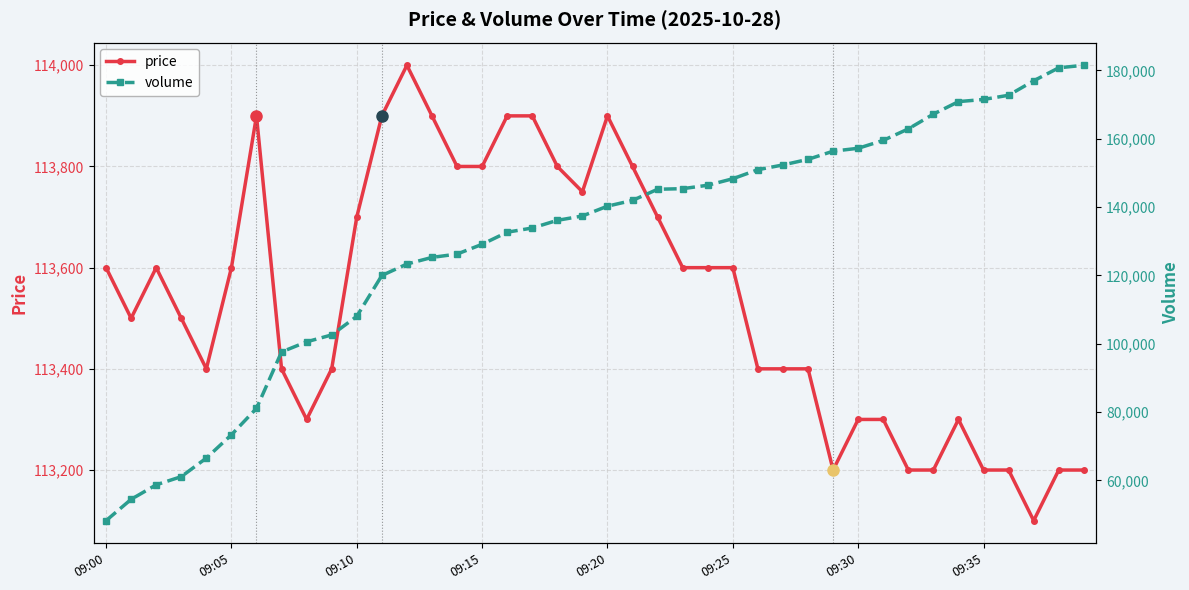

Is it true that price equals 79167 at 09:35?

False